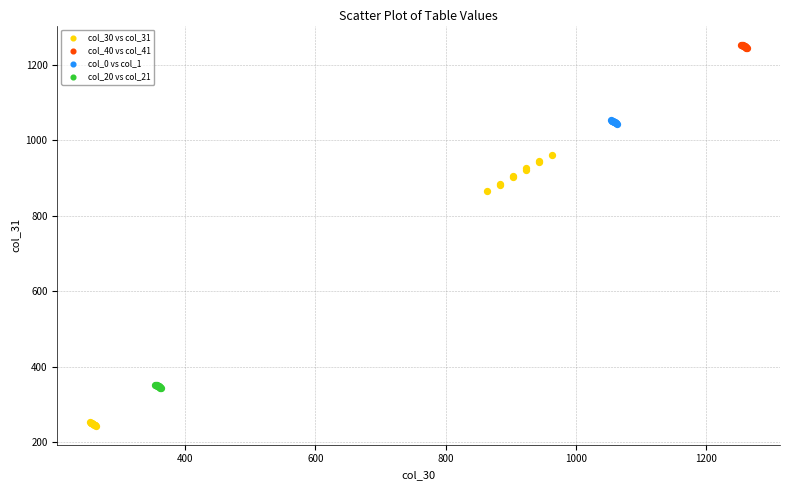

Which series contains the lowest Y value?

col_30 vs col_31